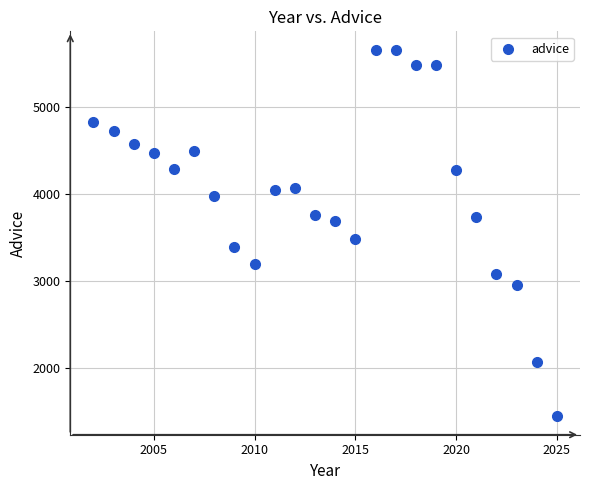

What is the range of X values (max minus min)?

23.0